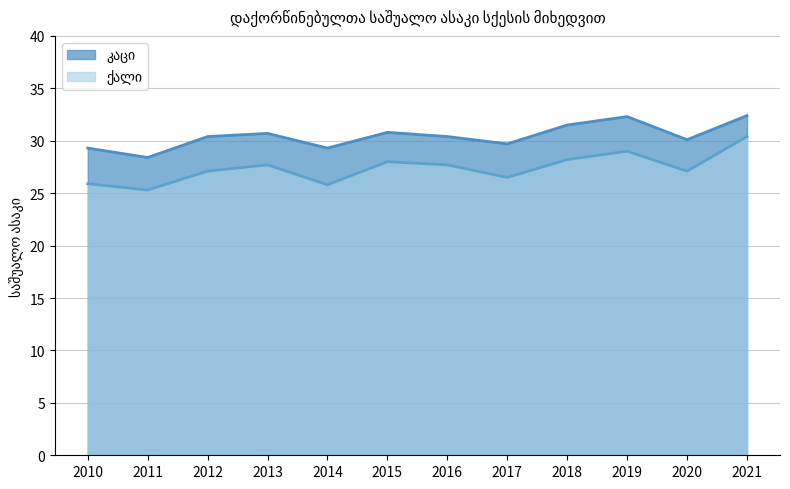

What is the difference between the highest and lowest values at 2021?

2.0